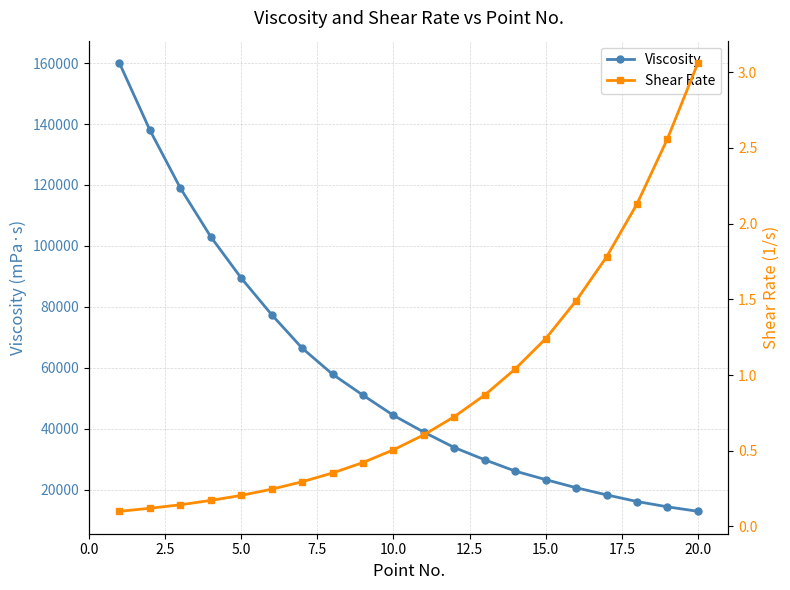

What is the minimum value for Viscosity?

12898